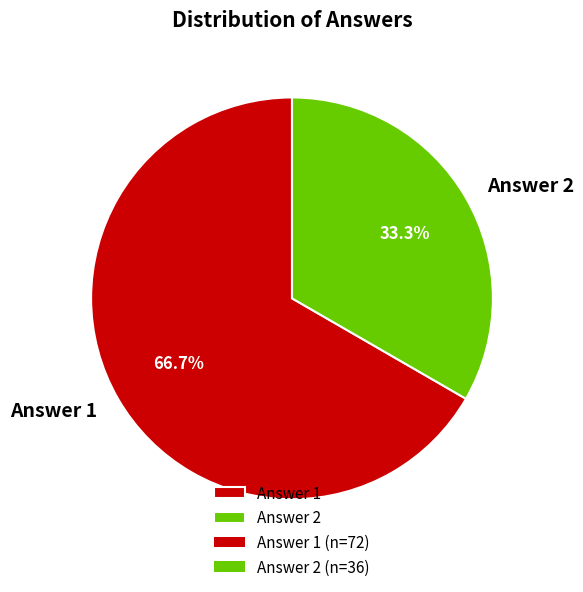

Combined, do Answer 2 and Answer 1 account for over 50%?

Yes